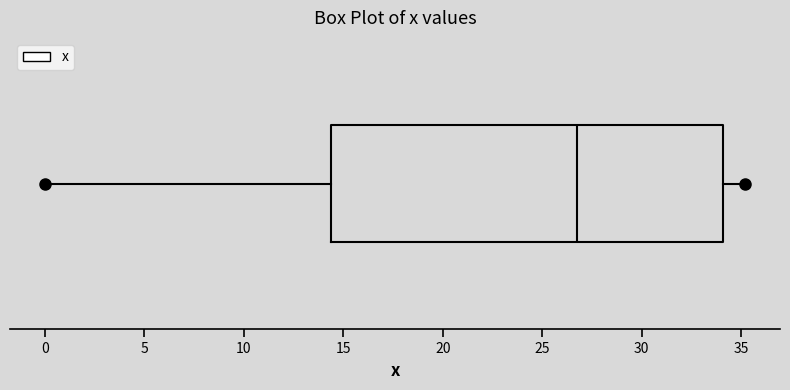

Where does the right whisker of the box end on the x-axis? The values are not printed on the chart, so give them approximately, as read against the axis.

35.0